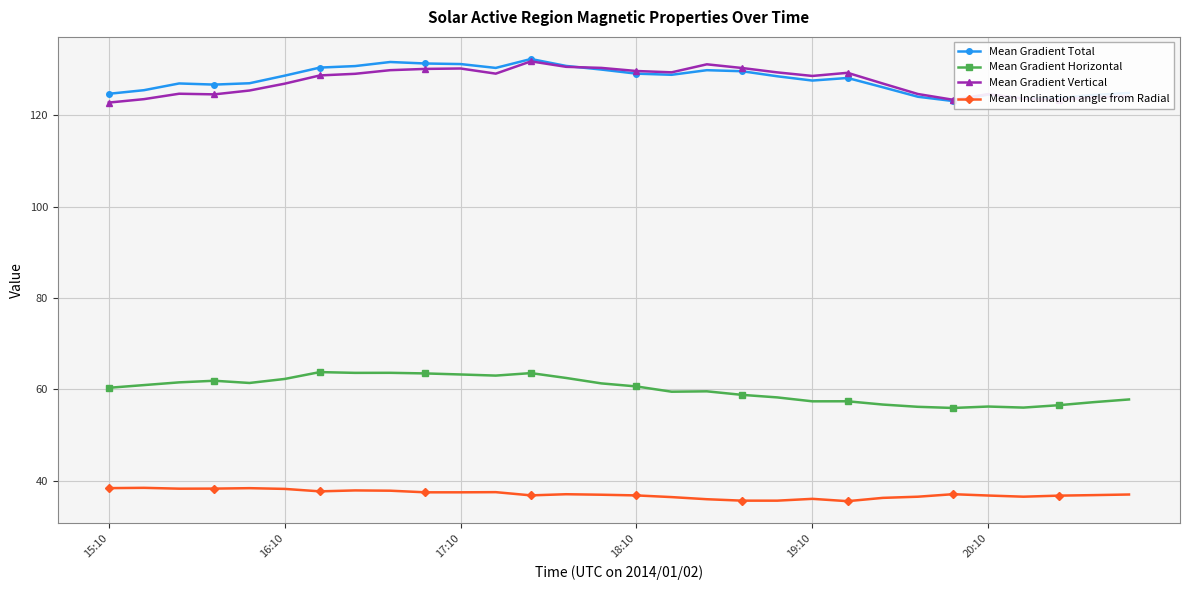

What is the value of the Mean Gradient Total point at the 1st from the left?

124.7